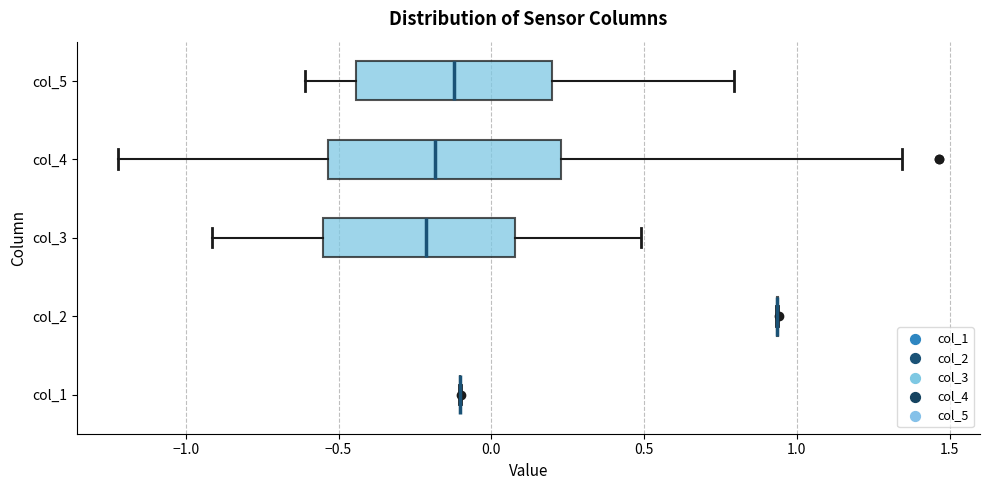

Reading bottom to top, transcribe this box plot: for each box, give where its median line is, the range the box spans, and where its two whiskers end, as read against the x-axis. The values are not printed on the chart, so give them approximately, as read against the axis.

col_1: box collapsed to a line at -0.10, whiskers -0.10 to -0.10
col_2: box collapsed to a line at 0.95, whiskers 0.95 to 0.95
col_3: median -0.20, box -0.55 to 0.10, whiskers -0.90 to 0.50
col_4: median -0.20, box -0.55 to 0.25, whiskers -1.20 to 1.35
col_5: median -0.10, box -0.45 to 0.20, whiskers -0.60 to 0.80